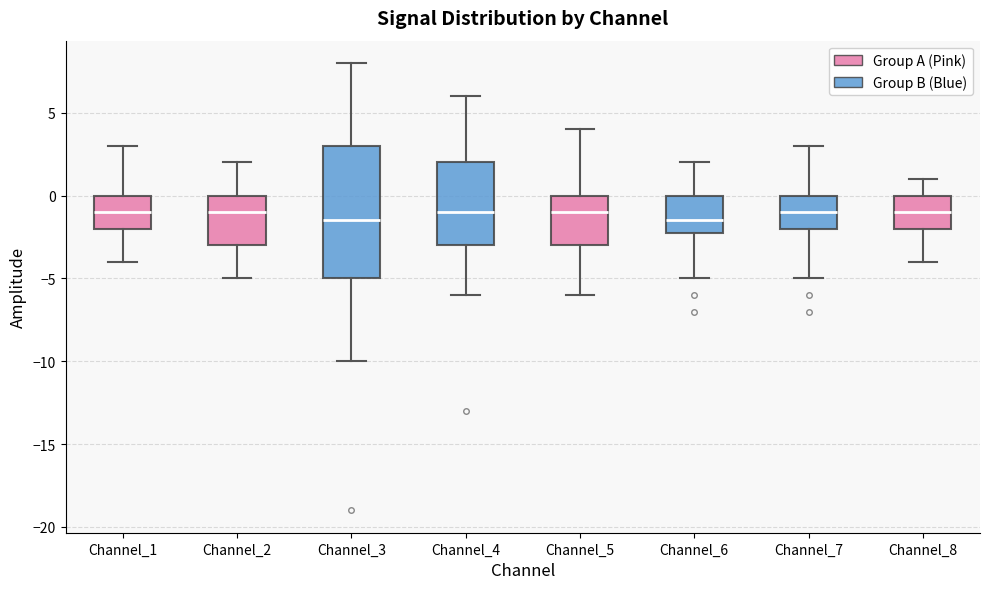

Where is the upper edge of the box for Channel_4 on the y-axis? The values are not printed on the chart, so give them approximately, as read against the axis.

2.0